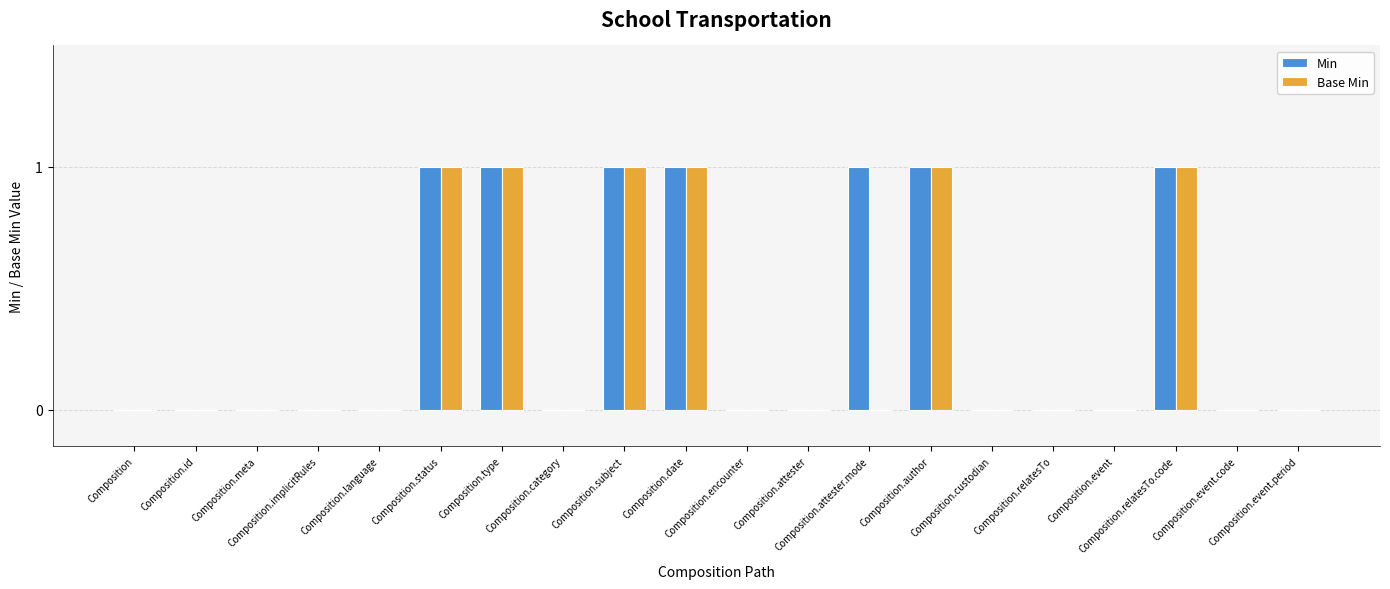

What is the sum of all Min values?

7